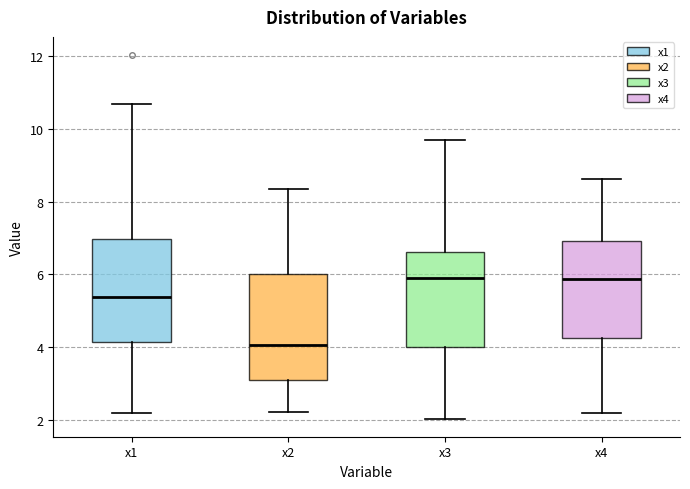

Reading left to right, read every box against the y-axis: the position of its median line, the range the box covers, and the ends of its whiskers. The values are not printed on the chart, so give them approximately, as read against the axis.

x1: median 5.4, box 4.2 to 7.0, whiskers 2.2 to 10.6
x2: median 4.0, box 3.0 to 6.0, whiskers 2.2 to 8.4
x3: median 6.0, box 4.0 to 6.6, whiskers 2.0 to 9.6
x4: median 5.8, box 4.2 to 7.0, whiskers 2.2 to 8.6